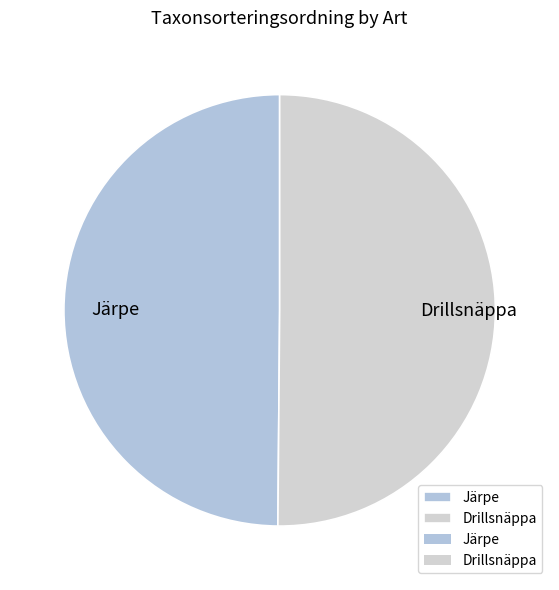

Is it true that Järpe is 50% of the pie?

True